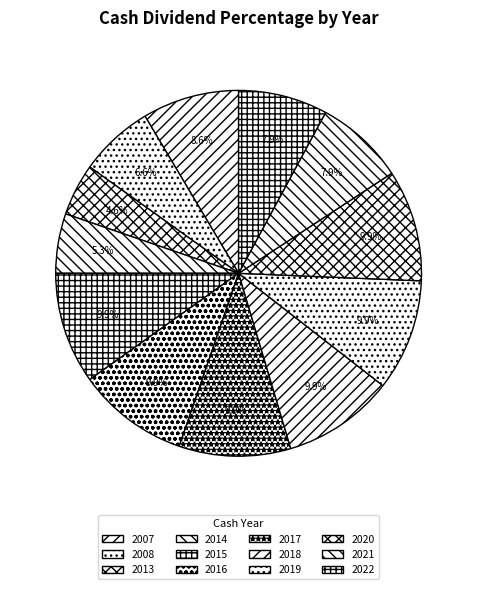

To the nearest percent, what is the difference between the largest and smallest slice percentages?

5%